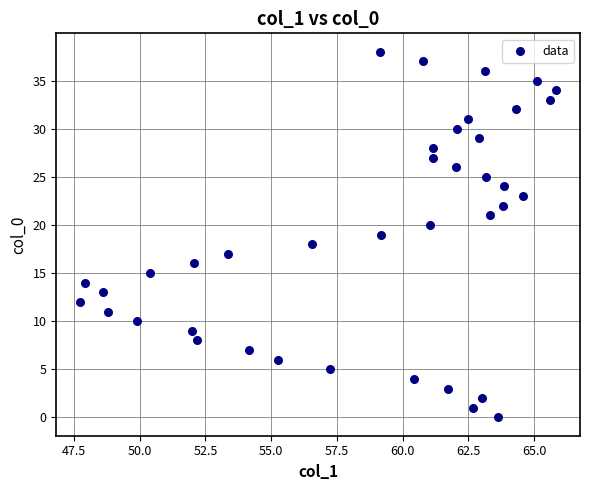

What is the range of Y values (max minus min)?

38